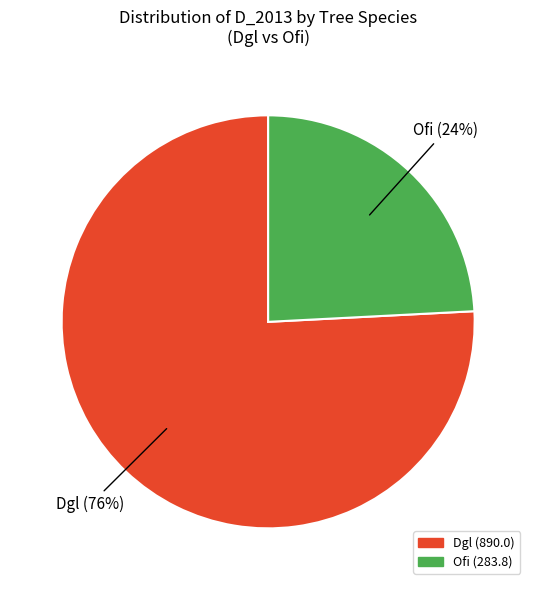

Is there a majority slice in this chart?

Yes